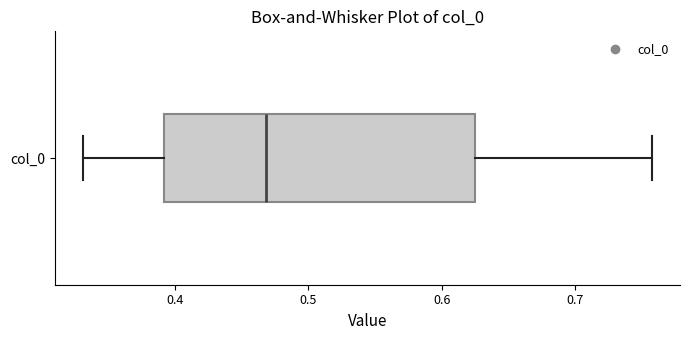

Transcribe this box plot: give where the median line is, the range the box spans, and where the two whiskers end, as read against the x-axis. The values are not printed on the chart, so give them approximately, as read against the axis.

median 0.47, box 0.39 to 0.63, whiskers 0.33 to 0.76